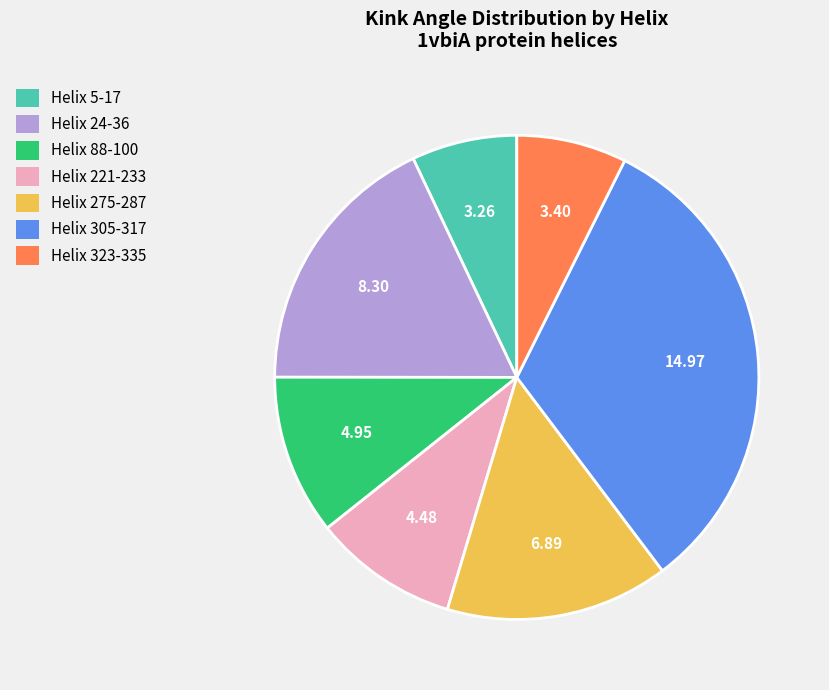

How many slices are in this pie chart?

7